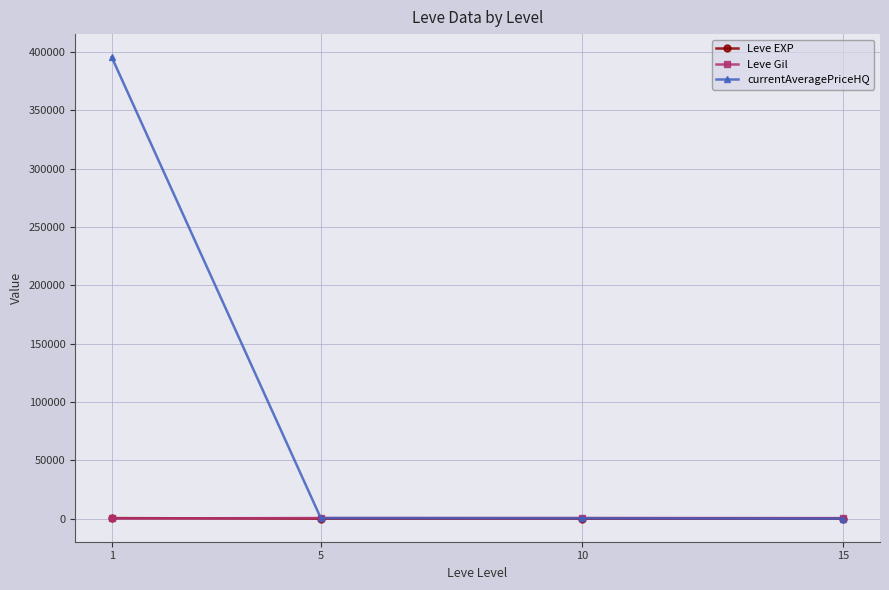

Does the chart have visible grid lines?

Yes